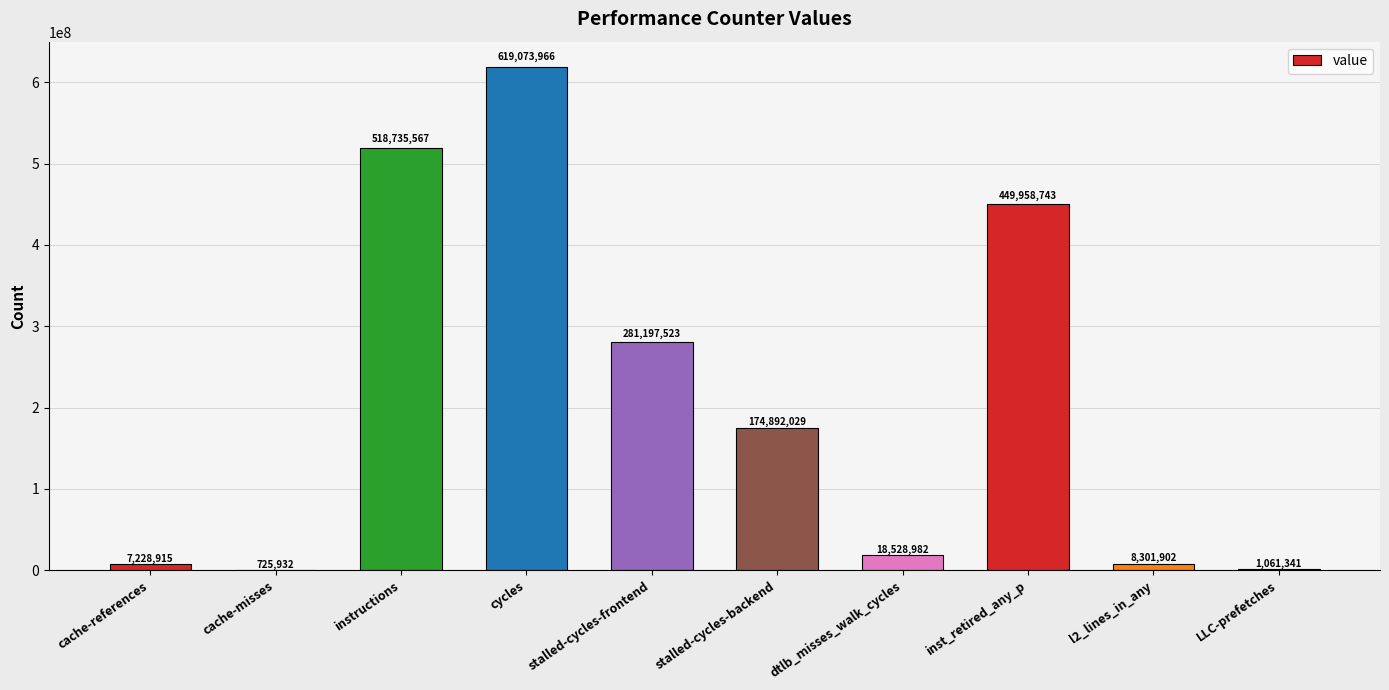

The value at instructions is 901535729. True or false?

False